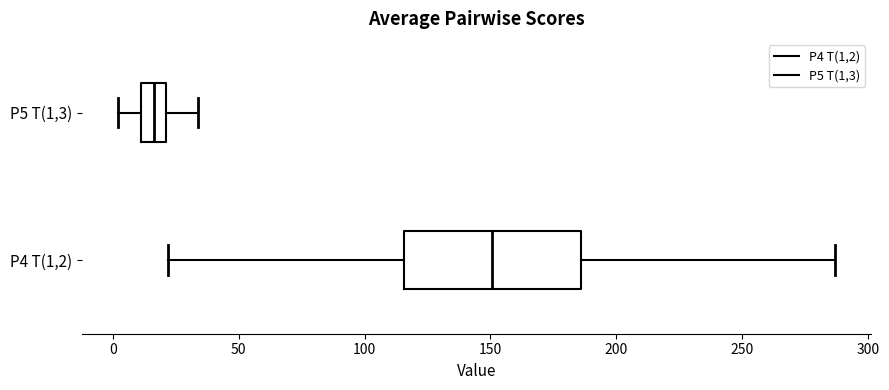

Which box's median line is the furthest to the left?

P5 T(1,3)